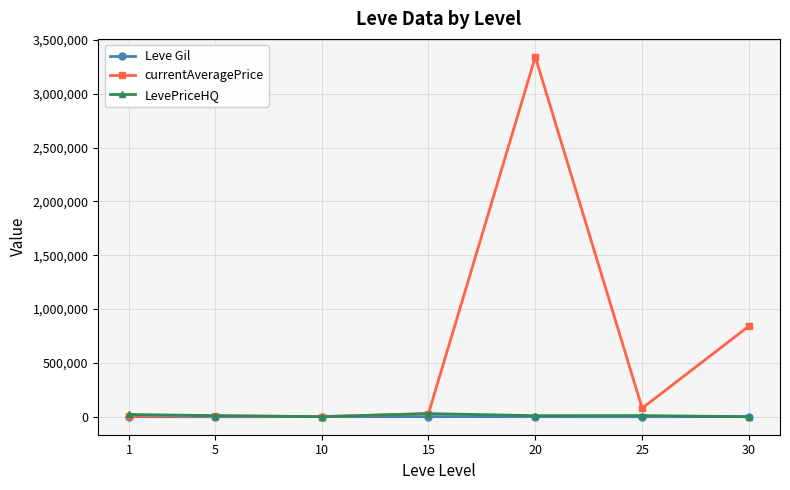

True or false: currentAveragePrice has more than 2 points higher than both neighbors.

False